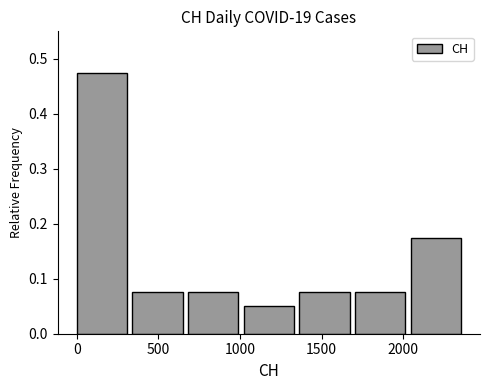

Reading left to right, list every bar in this chart as the range it spans on the x-axis followed by its height. Neither the bar edges nor the heights are printed on the chart, so give them approximately, as read against the axes.

0 to 350: 0.48
350 to 700: 0.08
700 to 1000: 0.08
1000 to 1350: 0.05
1350 to 1700: 0.08
1700 to 2050: 0.08
2050 to 2400: 0.18